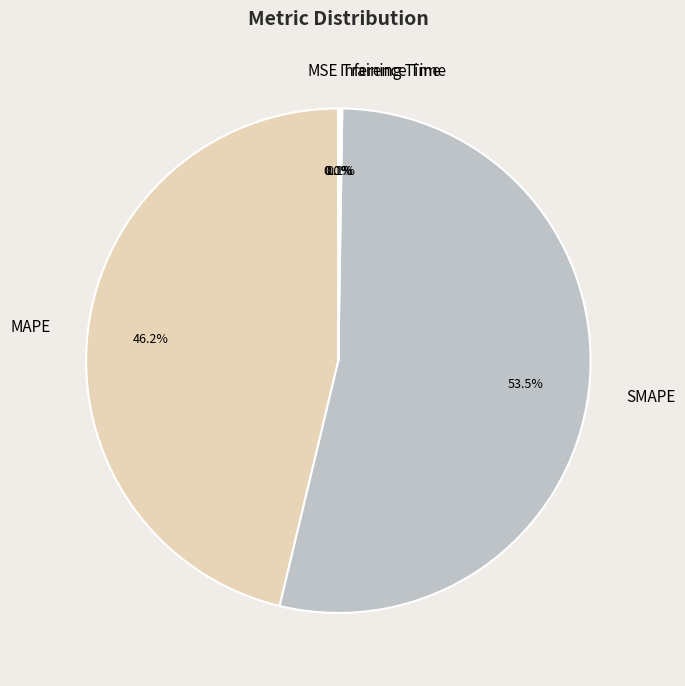

How much of the chart is everything except MAPE?

53.8%